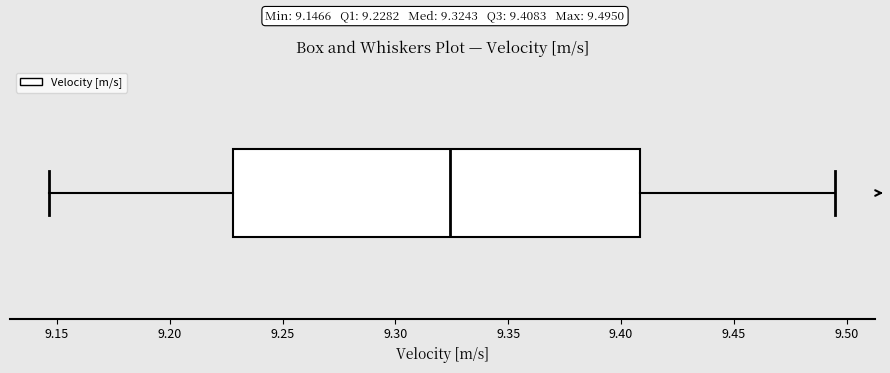

Read this box plot against the x-axis: the position of the median line, the range covered by the box, and the ends of both whiskers. The values are not printed on the chart, so give them approximately, as read against the axis.

median 9.325, box 9.230 to 9.410, whiskers 9.145 to 9.495